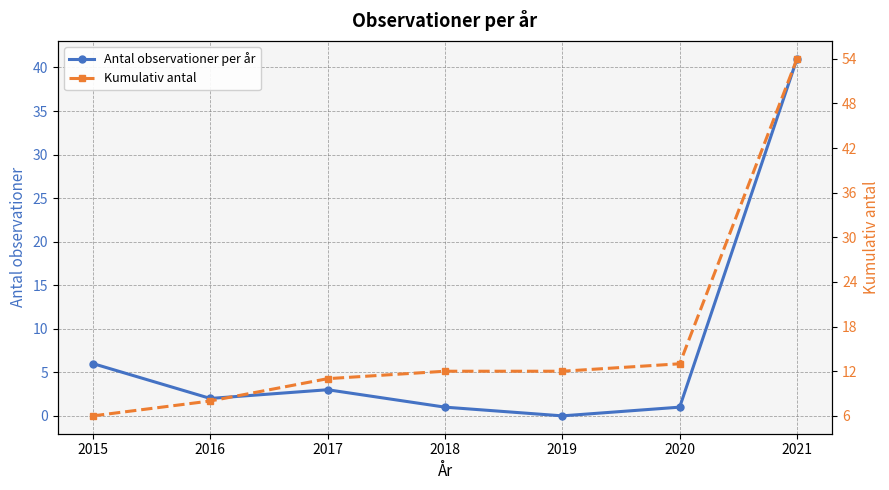

Reading right to left, what are all the values shown in this chart?

Antal observationer per år: 41	1	0	1	3	2	6
Kumulativ antal: 54	13	12	12	11	8	6